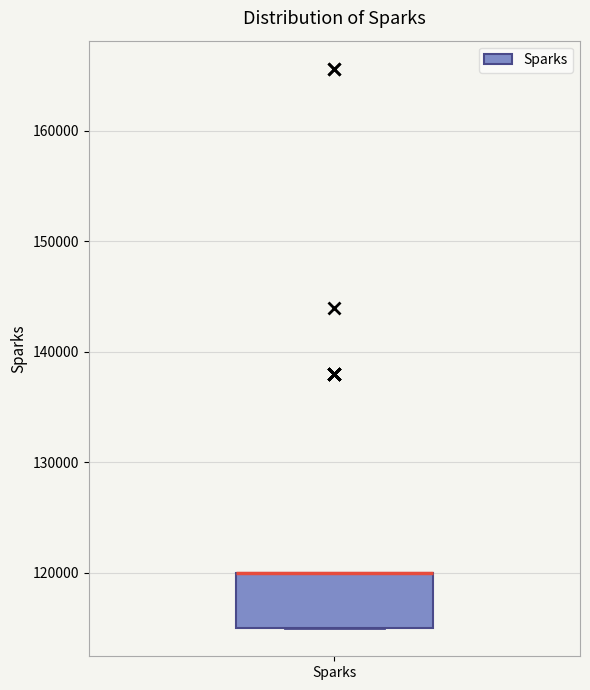

Where is the lower edge of the box for Sparks on the y-axis? The values are not printed on the chart, so give them approximately, as read against the axis.

115000